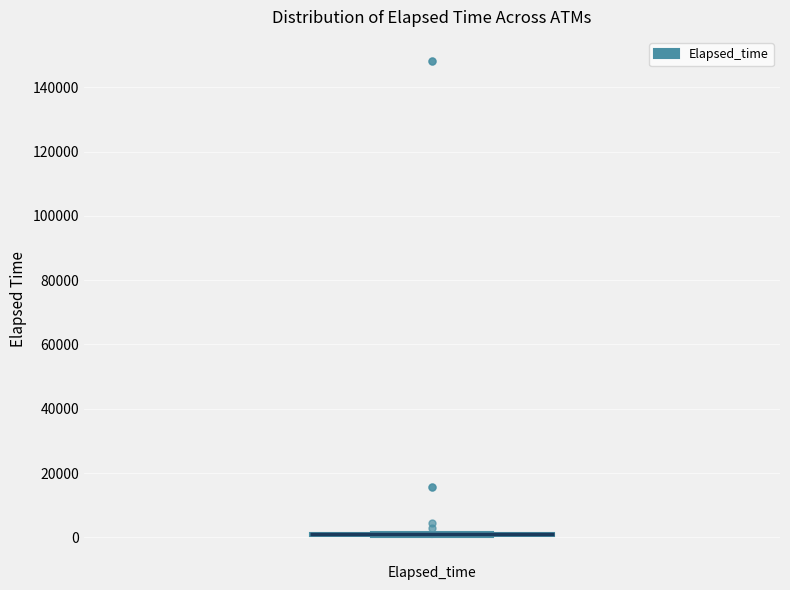

Where is the upper edge of the box for Elapsed_time on the y-axis? The values are not printed on the chart, so give them approximately, as read against the axis.

2000